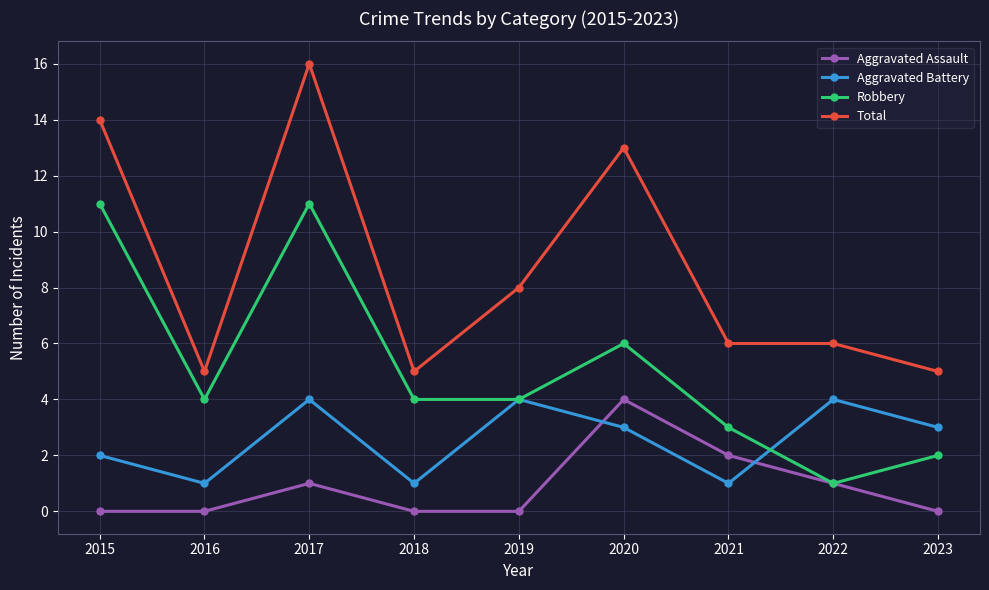

How many lines are shown in the chart?

4